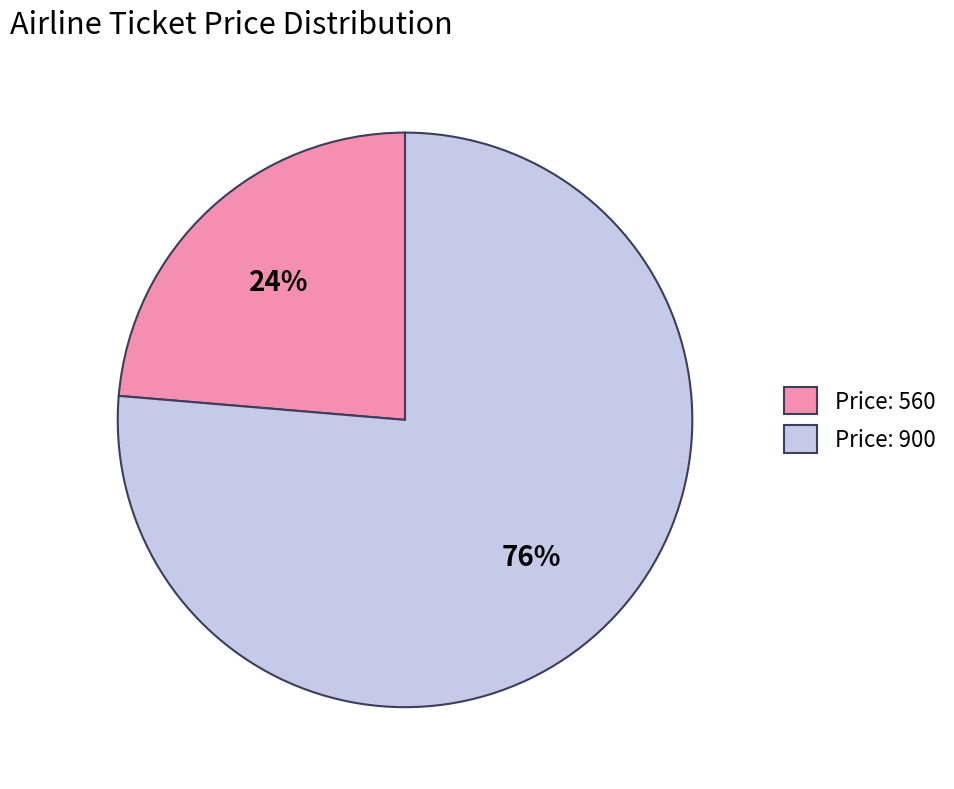

How many slices are in this pie chart?

2